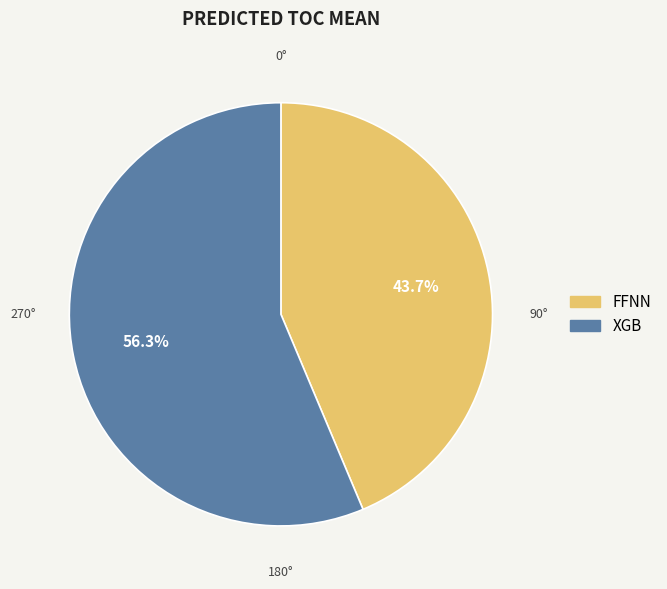

To the nearest percent, what is the difference between the largest and smallest slice percentages?

13%